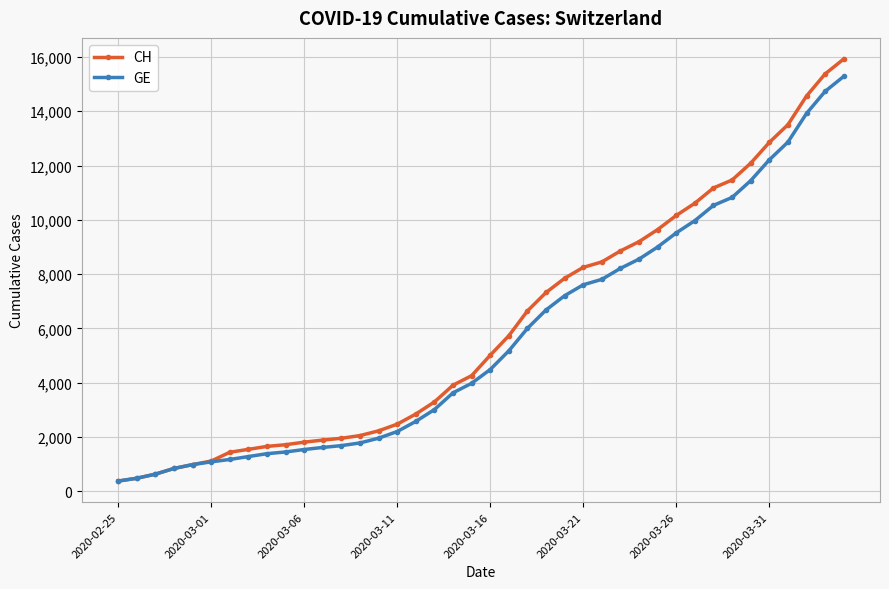

At how many categories does at least one series exceed 5460?

19